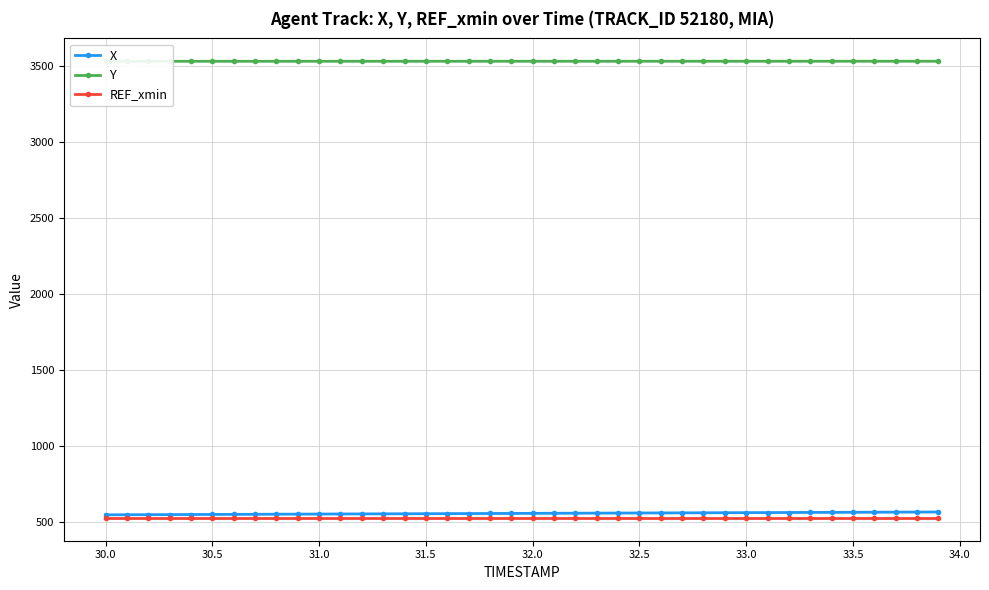

Reading left to right, extract all data points from this chart.

X: 549.1	549.6	550.1	550.6	551.1	551.6	552.1	552.6	553.1	553.6	554.1	554.6	555.1	555.6	556.0	556.5	557.0	557.4	557.9	558.3	558.8	559.2	559.7	560.2	560.6	561.1	561.6	562.0	562.5	563.0	563.4	563.9	564.4	564.8	565.3	565.8	566.3	566.7	567.2	567.7
Y: 3532.7	3532.7	3532.7	3532.7	3532.7	3532.7	3532.8	3532.8	3532.8	3532.8	3532.8	3532.8	3532.8	3532.8	3532.8	3532.8	3532.8	3532.8	3532.9	3532.9	3532.9	3532.9	3532.9	3532.9	3532.9	3532.9	3533.0	3533.0	3533.0	3533.0	3533.0	3533.0	3533.0	3533.0	3533.0	3533.1	3533.1	3533.1	3533.1	3533.1
REF_xmin: 529.0	529.0	529.0	529.0	529.0	529.0	529.0	529.0	529.0	529.0	529.0	529.0	529.0	529.0	529.0	529.0	529.0	529.0	529.0	529.0	529.0	529.0	529.0	529.0	529.0	529.0	529.0	529.0	529.0	529.0	529.0	529.0	529.0	529.0	529.0	529.0	529.0	529.0	529.0	529.0